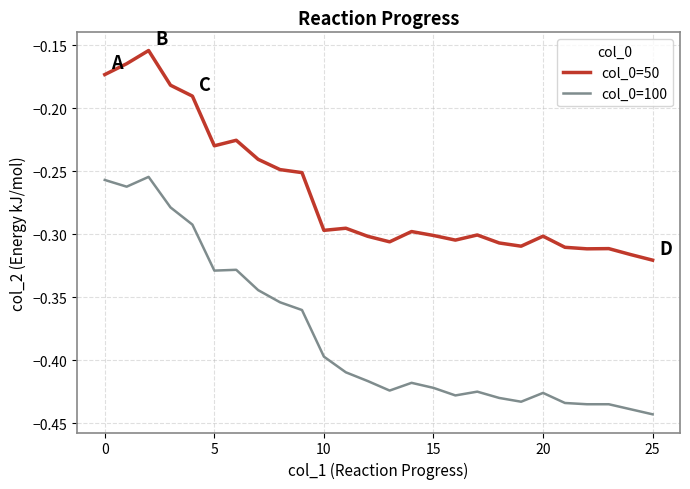

Which series has the widest spread of values?

col_0=100